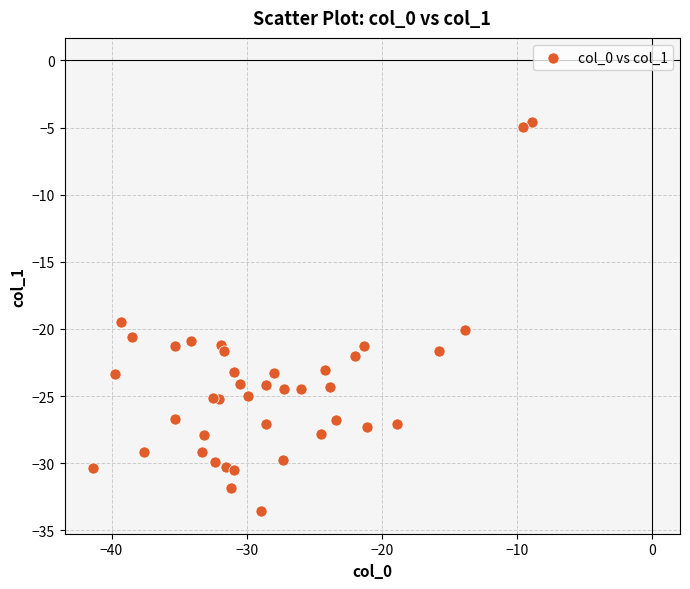

What Y value in the scatter plot is closest to -19?

-19.5